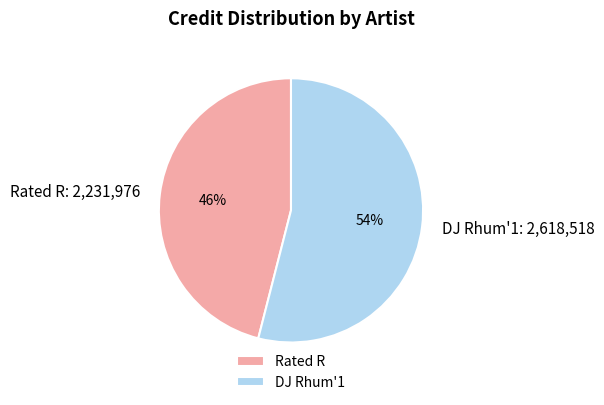

Does any single category account for the majority?

Yes